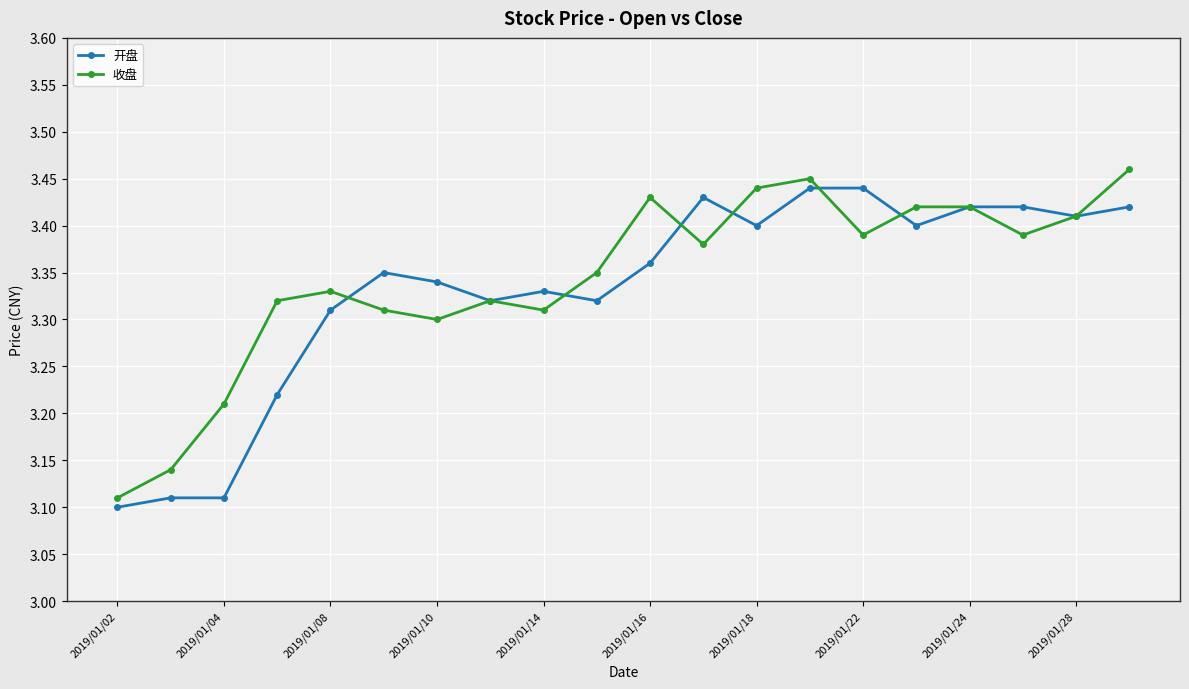

Count the 收盘 values in the range 3 to 4.

20